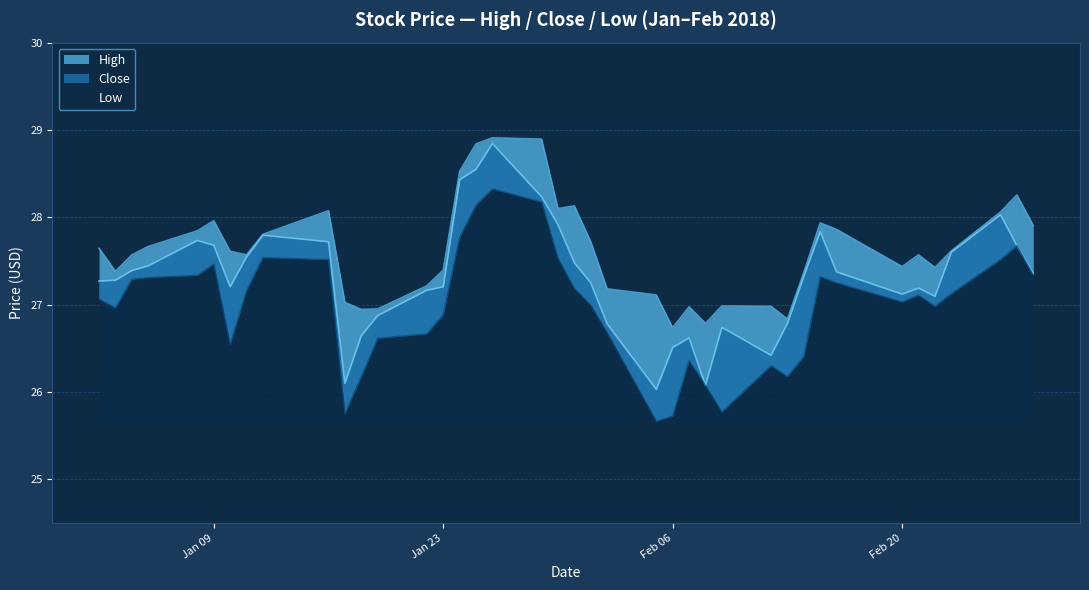

At how many categories does at least one series exceed 28?

9